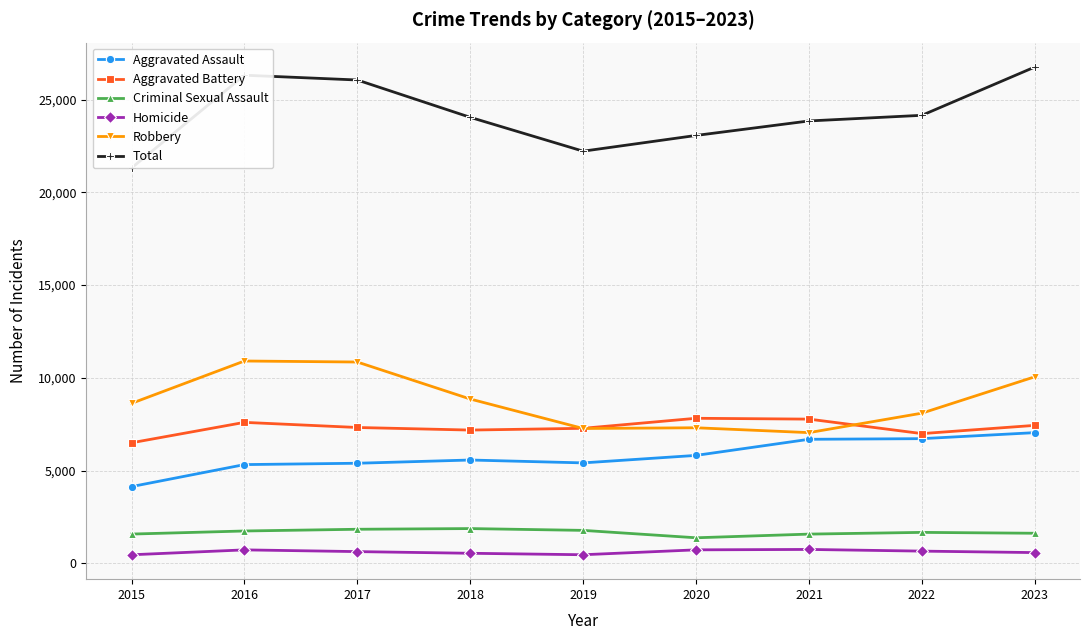

True or false: Total and Robbery cross at least once.

False